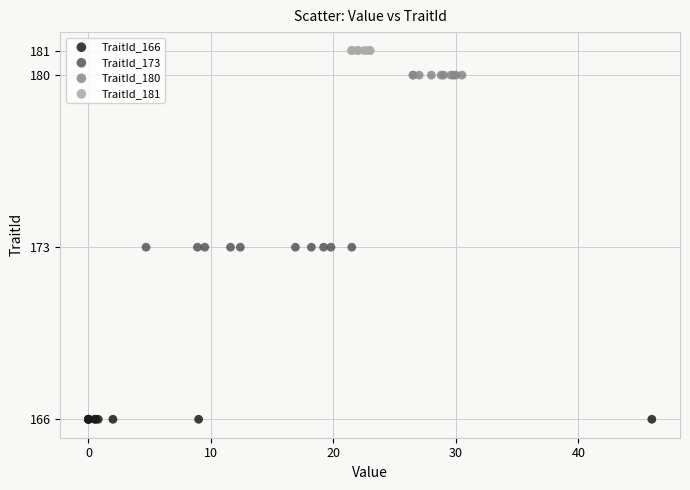

Which series reaches the maximum Y coordinate?

TraitId_181